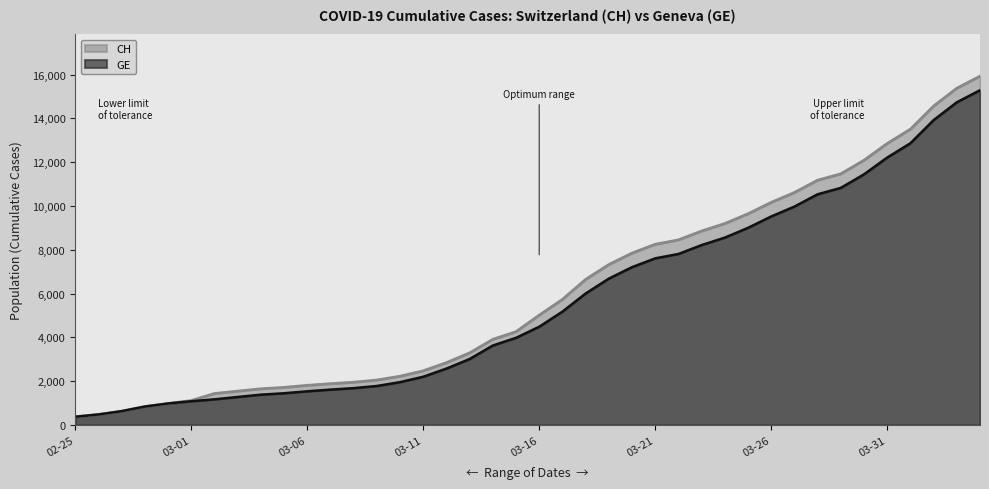

What is the total value across all series at 03-06?

3347